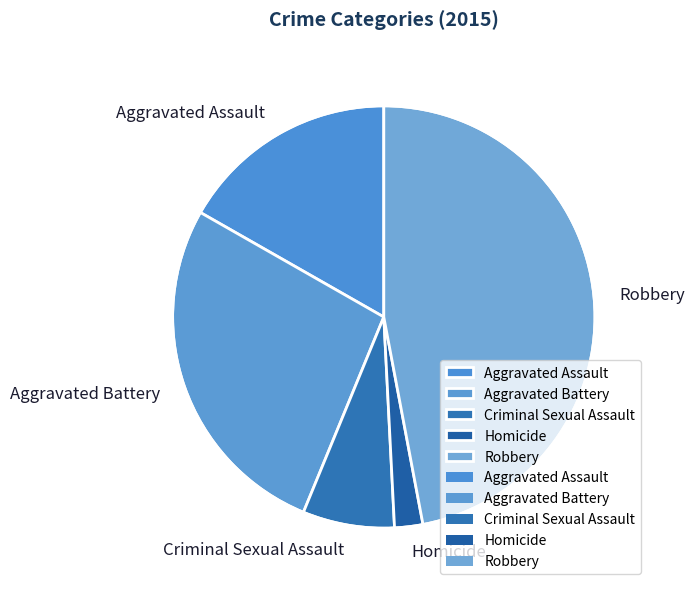

Is Homicide the majority of the pie?

No